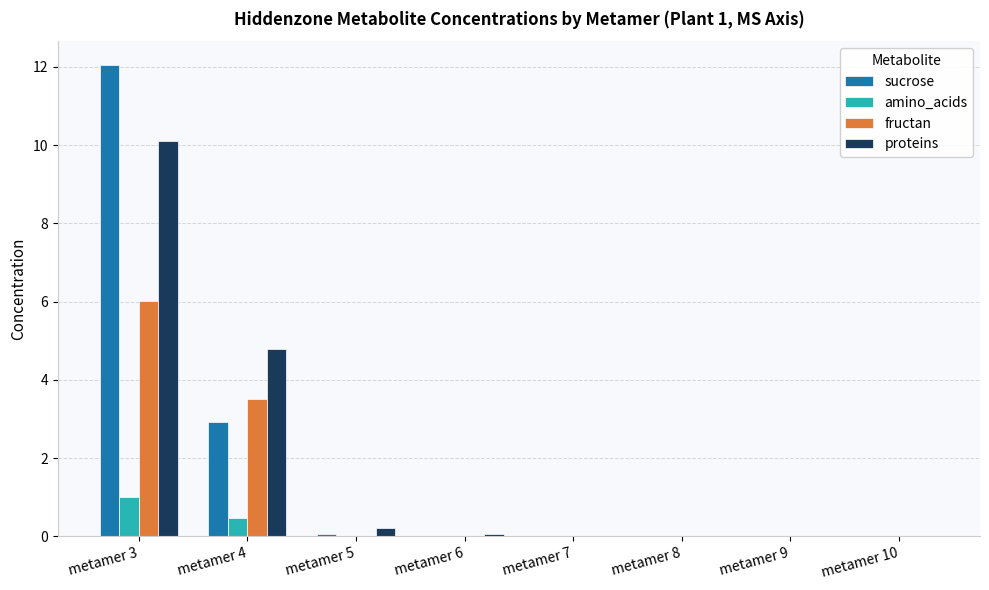

At which label does proteins reach its peak?

metamer 3